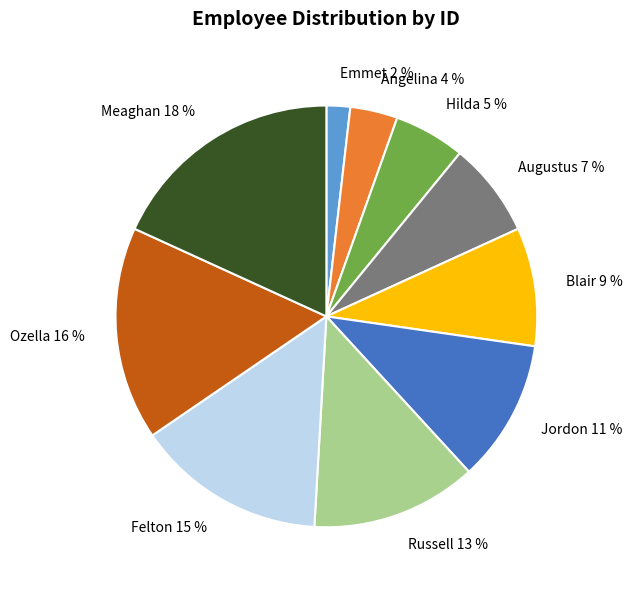

How many slices are in this pie chart?

10